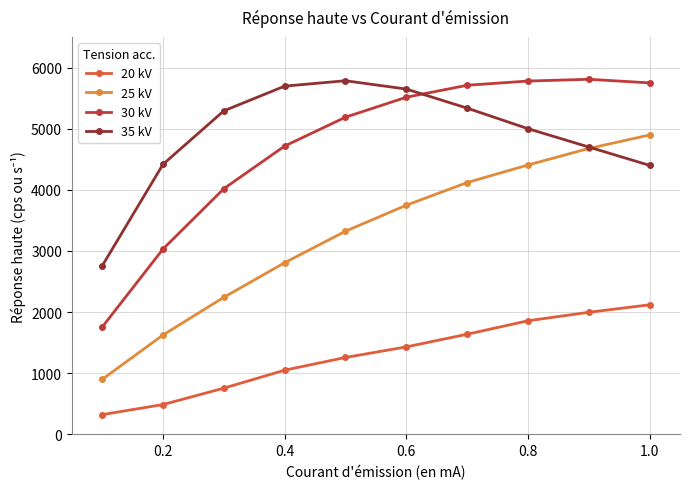

What is the value of the 30 kV point at the 6th from the left?

5514